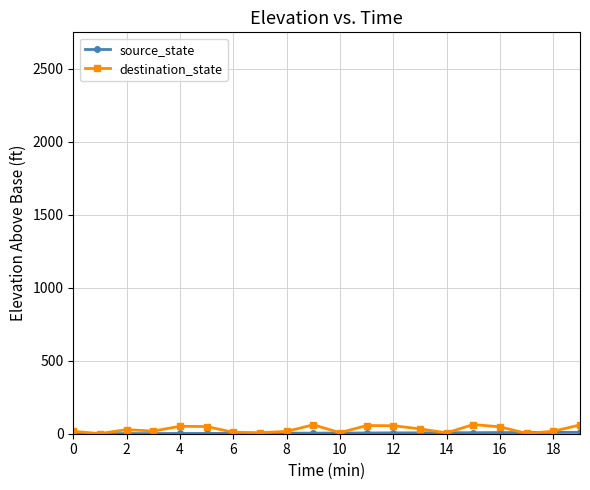

What is the maximum value for destination_state?

63